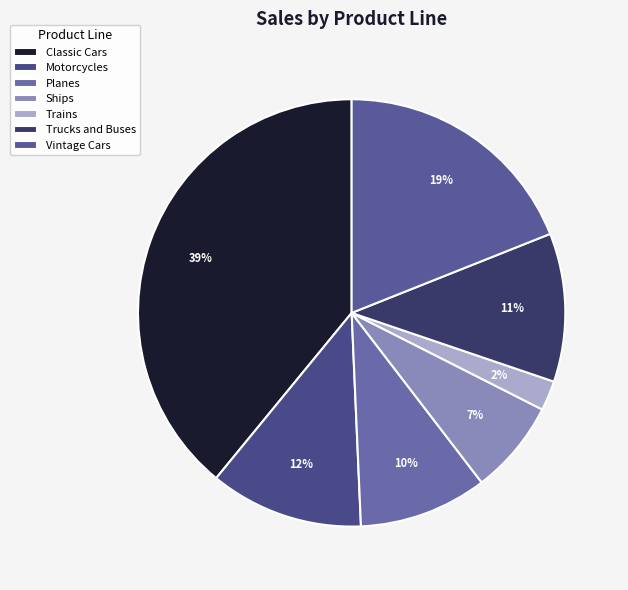

The Vintage Cars slice represents 34% of the pie. True or false?

False